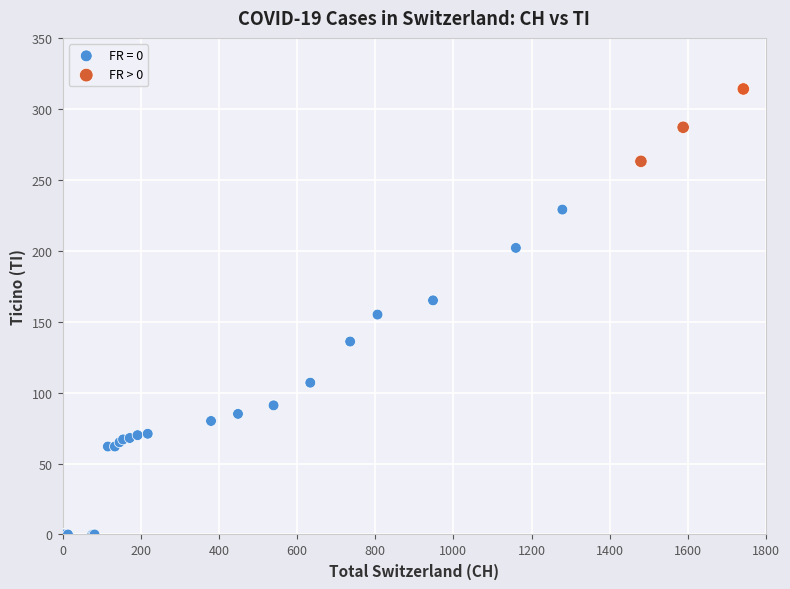

Which series contains the highest Y value?

FR > 0